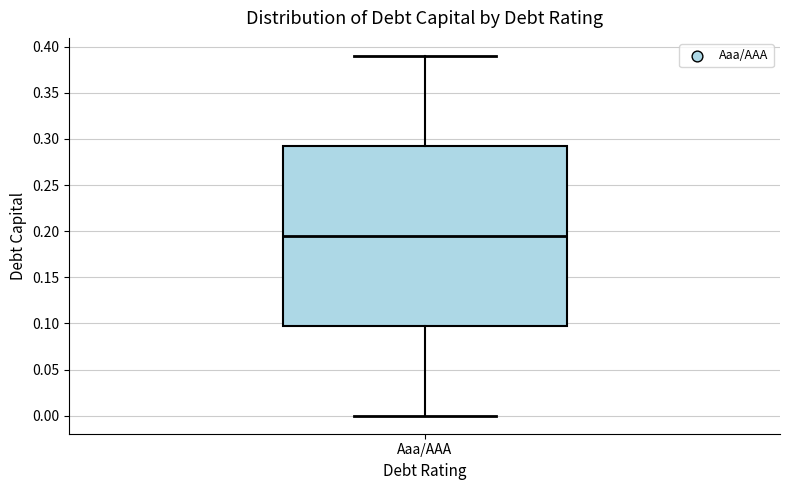

Transcribe this box plot: give where the median line is, the range the box spans, and where the two whiskers end, as read against the y-axis. The values are not printed on the chart, so give them approximately, as read against the axis.

median 0.195, box 0.100 to 0.295, whiskers 0.000 to 0.390